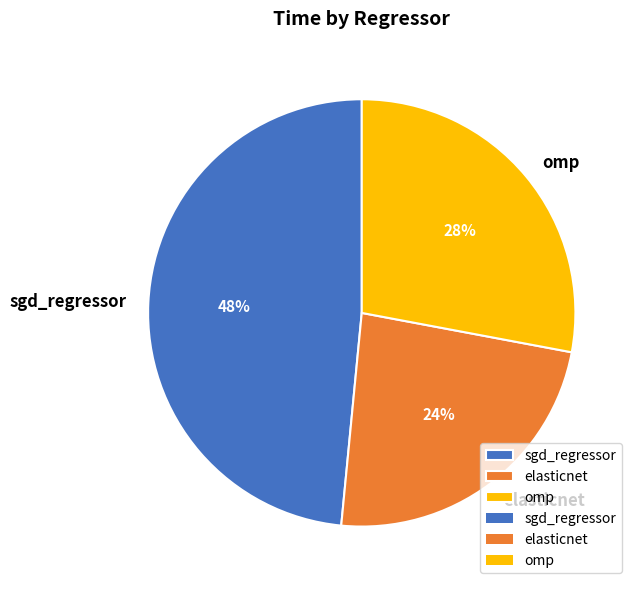

True or false: omp accounts for 38% of the total.

False